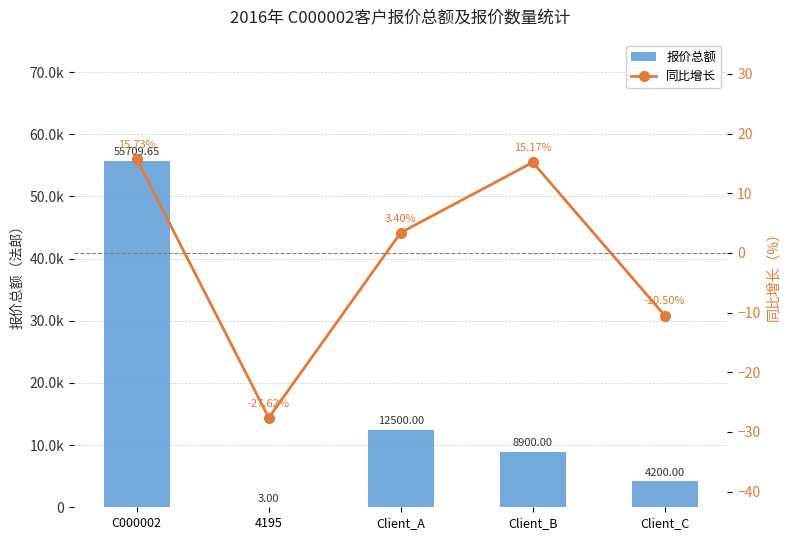

What position from the left is Client_B?

4